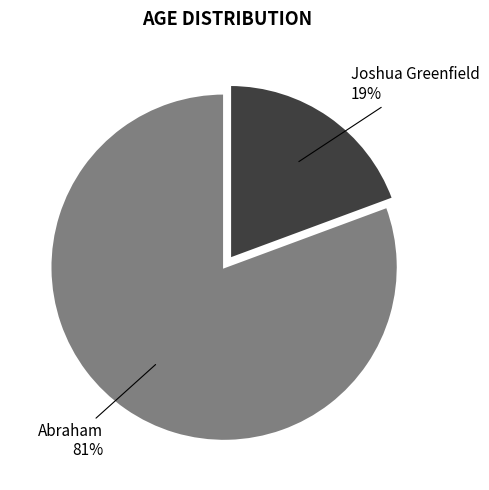

Is there a majority slice in this chart?

Yes